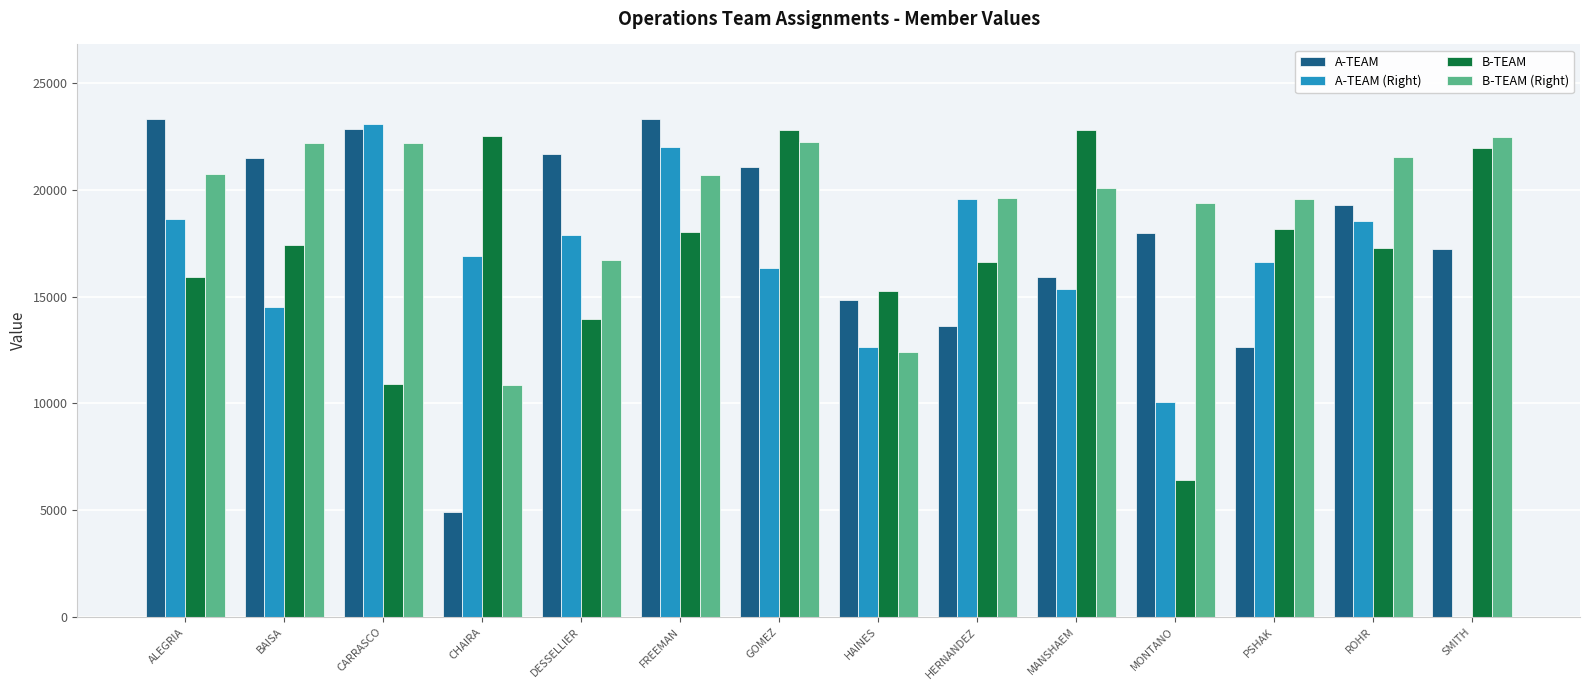

Is the value of B-TEAM (Right) at CARRASCO greater than the value of B-TEAM at PSHAK?

Yes